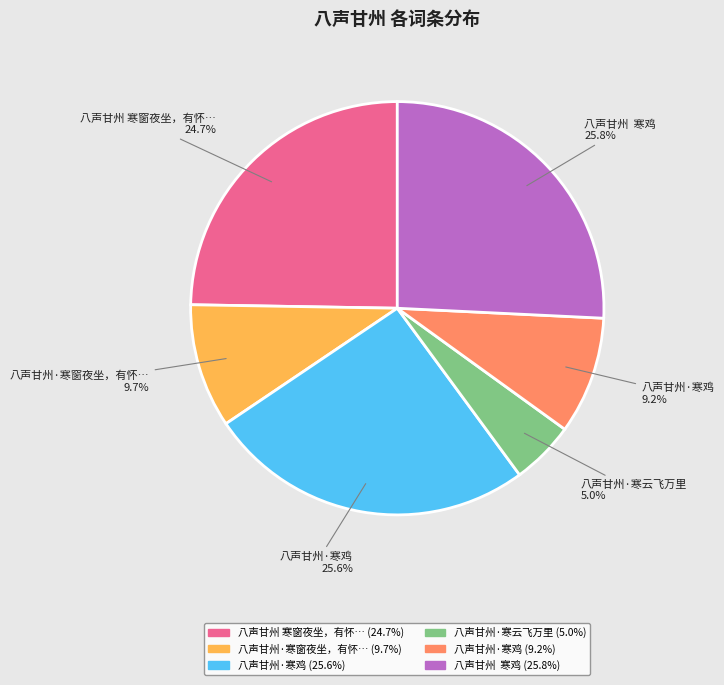

Does any single category account for the majority?

No